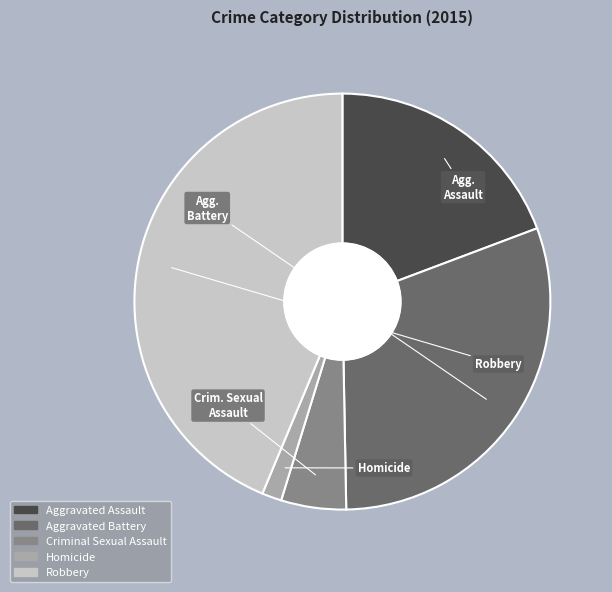

To the nearest percent, what portion does Aggravated Assault represent?

19%